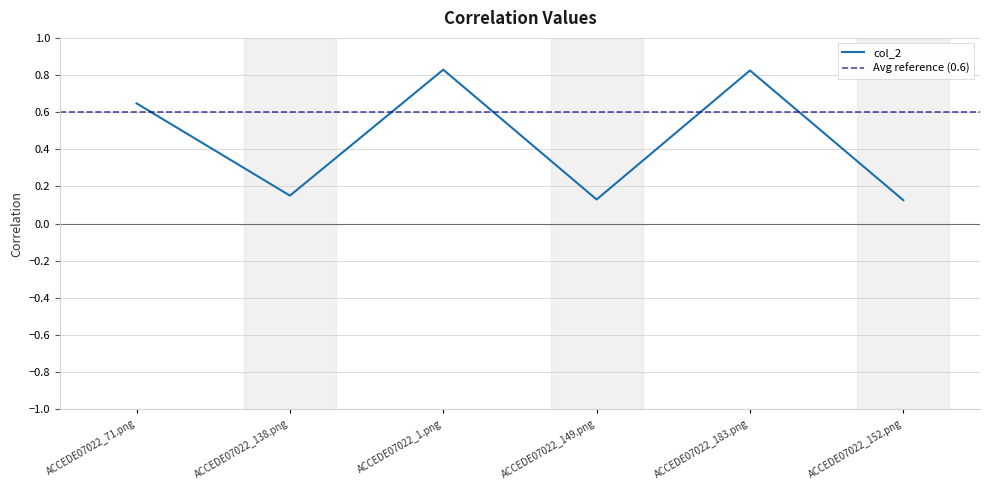

What value does the data have at ACCEDE07022_149.png?

0.1